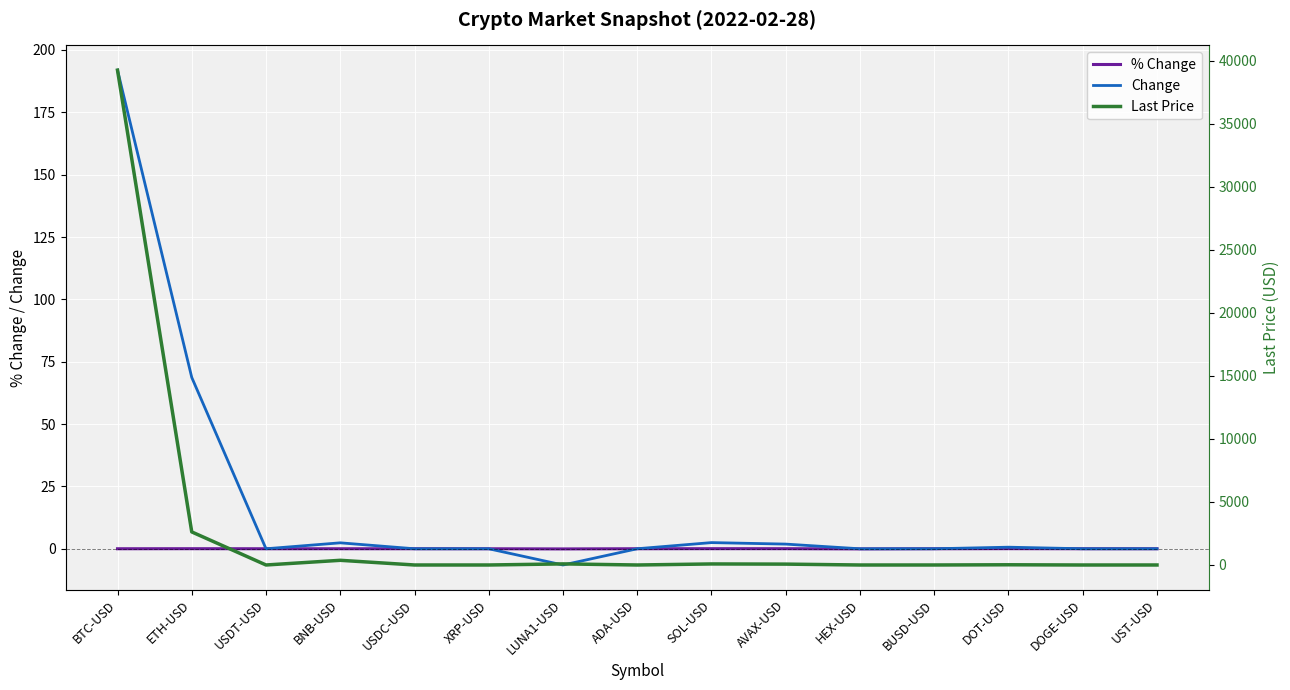

Count the number of data series in this chart.

3